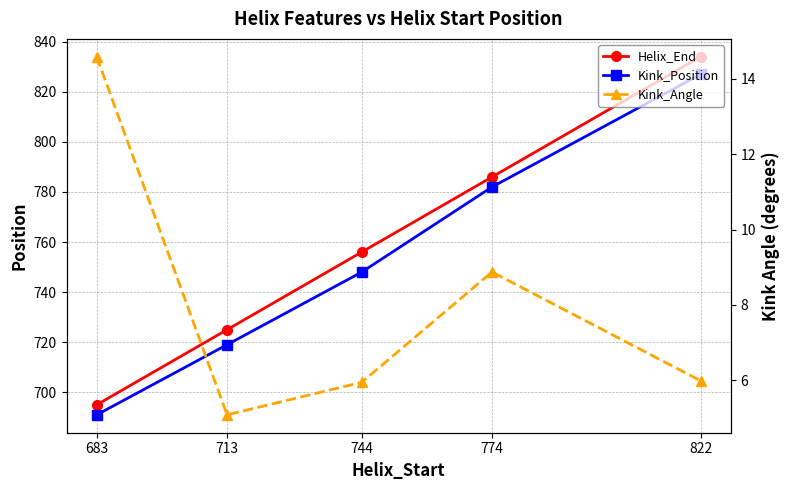

What is the spread (max minus min) of values at 822?

828.0